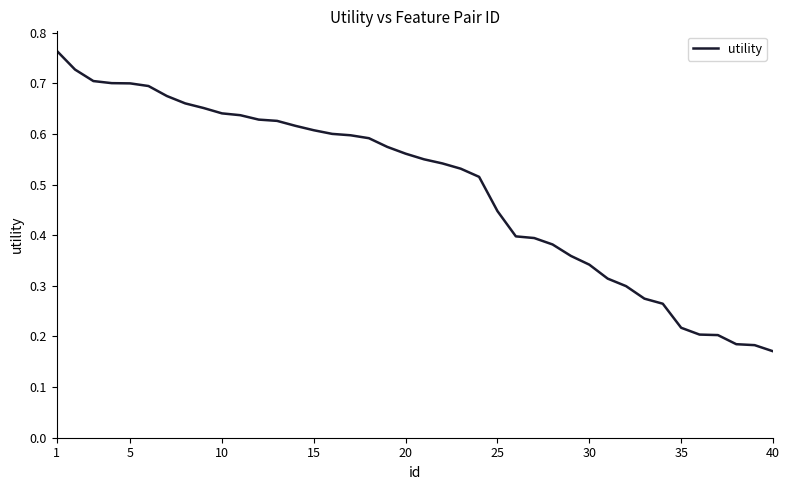

How many lines are shown in the chart?

1